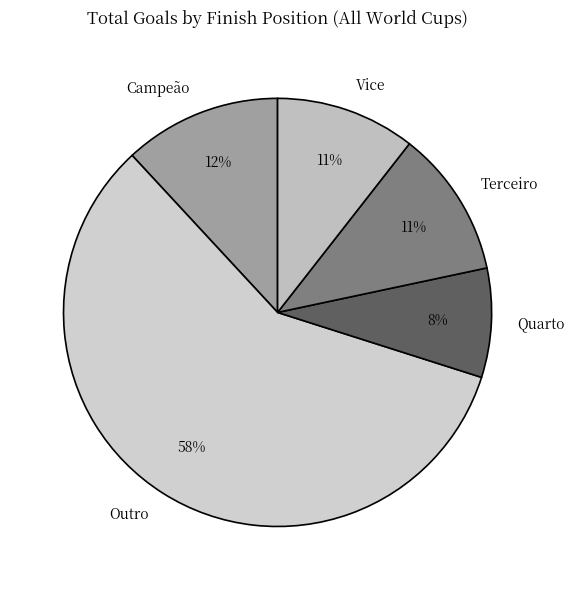

To the nearest percent, what is the difference between the largest and smallest slice percentages?

50%